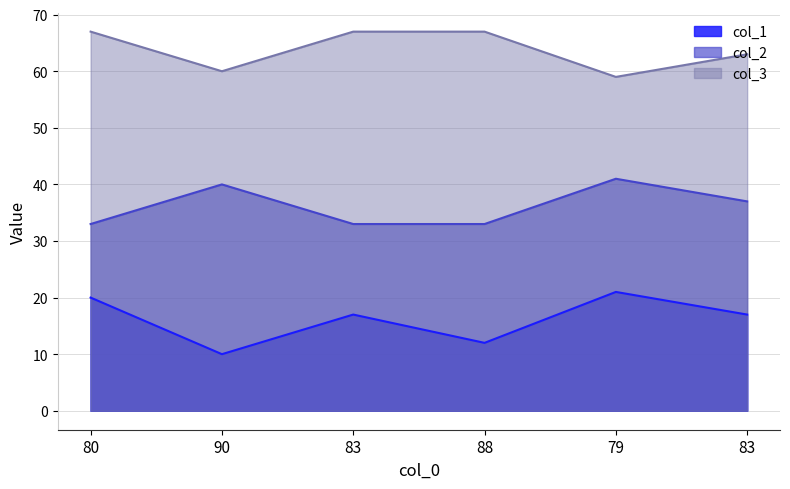

At which category does the chart reach its minimum across all series?

90